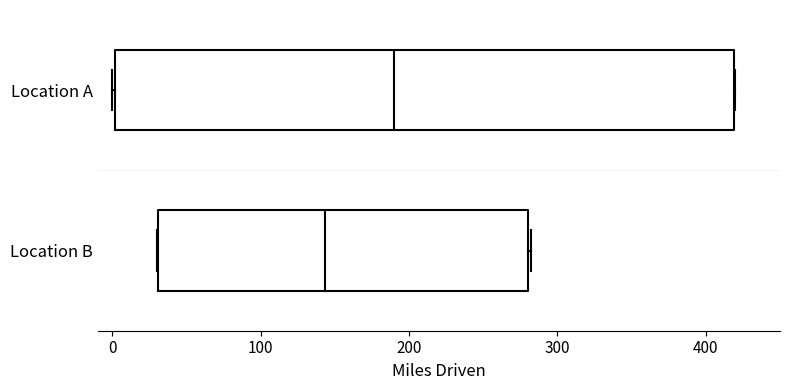

Which box has the furthest to the left median line?

Location B